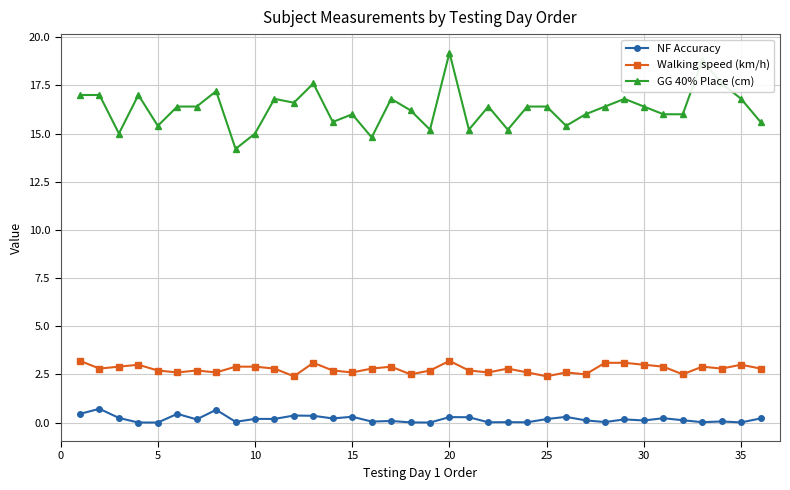

True or false: Walking speed (km/h) has more than 0 interior local peaks.

True